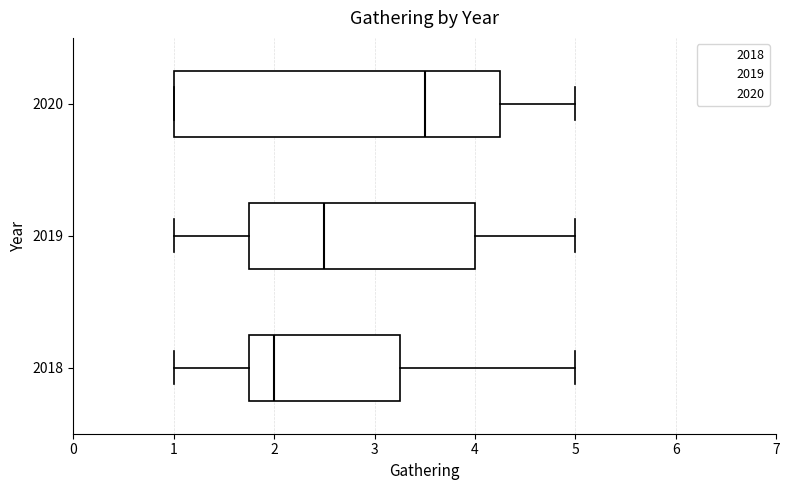

Reading bottom to top, transcribe this box plot: for each box, give where its median line is, the range the box spans, and where its two whiskers end, as read against the x-axis. The values are not printed on the chart, so give them approximately, as read against the axis.

2018: median 2.0, box 1.8 to 3.3, whiskers 1.0 to 5.0
2019: median 2.5, box 1.8 to 4.0, whiskers 1.0 to 5.0
2020: median 3.5, box 1.0 to 4.3, whiskers 1.0 to 5.0